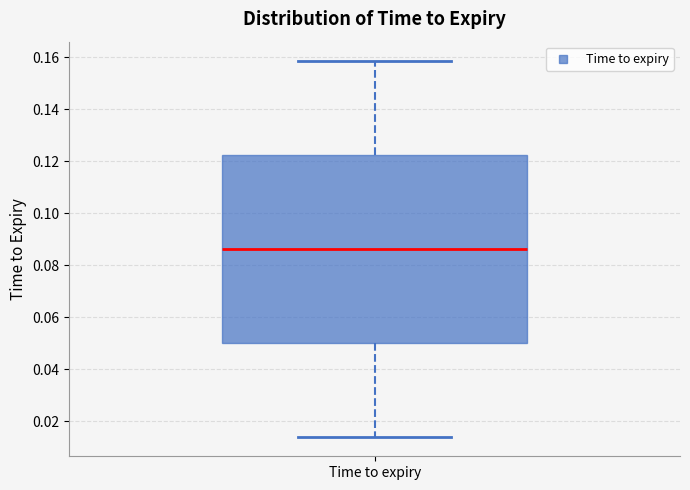

Where does the upper whisker of the box for Time to expiry end on the y-axis? The values are not printed on the chart, so give them approximately, as read against the axis.

0.158